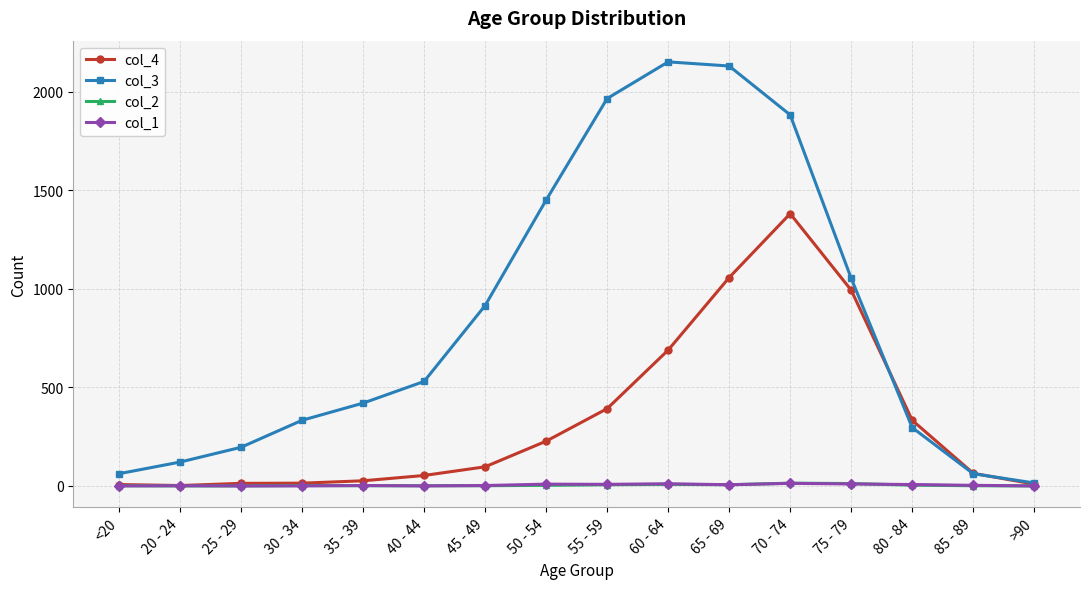

Which series has the largest total across all categories?

col_3